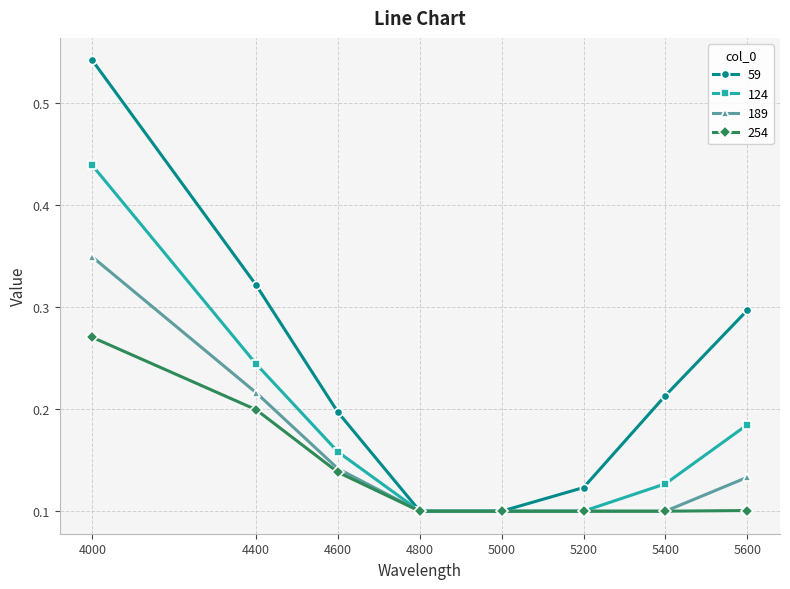

At which category is the sum across all series the highest?

4000